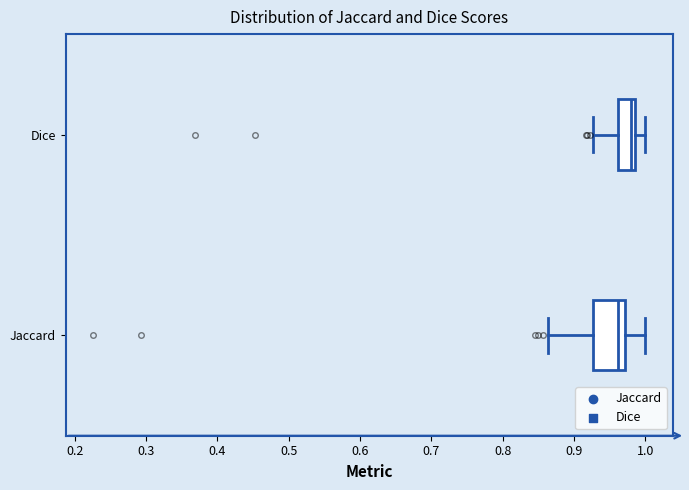

Where does the left whisker of the box for Jaccard end on the x-axis? The values are not printed on the chart, so give them approximately, as read against the axis.

0.86